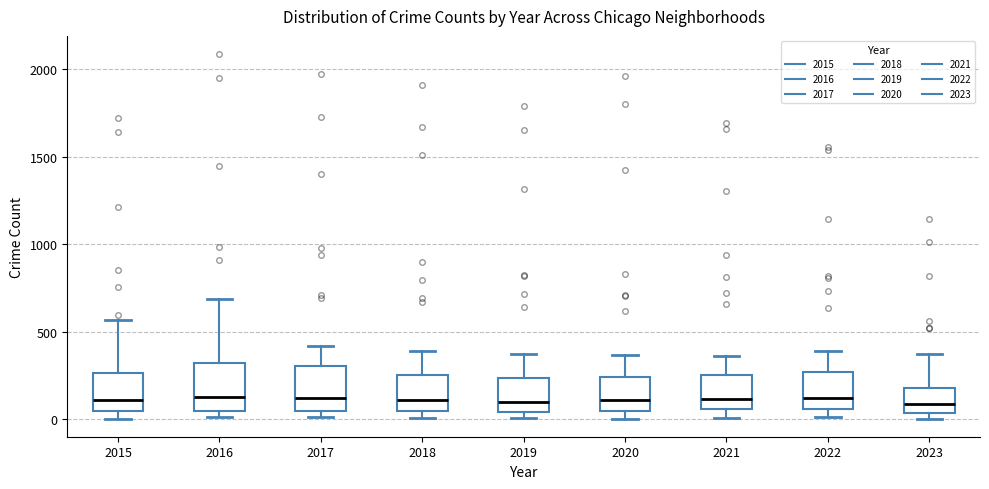

Reading left to right, transcribe this box plot: for each box, give where its median line is, the range the box spans, and where its two whiskers end, as read against the y-axis. The values are not printed on the chart, so give them approximately, as read against the axis.

2015: median 100, box 50 to 250, whiskers 0 to 550
2016: median 150, box 50 to 300, whiskers 0 to 700
2017: median 100, box 50 to 300, whiskers 0 to 400
2018: median 100, box 50 to 250, whiskers 0 to 400
2019: median 100, box 50 to 250, whiskers 0 to 400
2020: median 100, box 50 to 250, whiskers 0 to 350
2021: median 100, box 50 to 250, whiskers 0 to 350
2022: median 100, box 50 to 250, whiskers 0 to 400
2023: median 100, box 50 to 200, whiskers 0 to 400